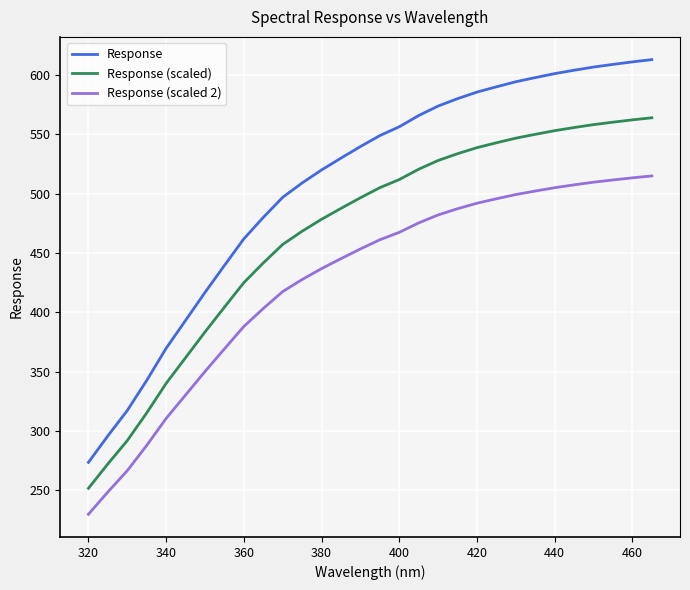

True or false: Response (scaled 2) and Response cross at least once.

False